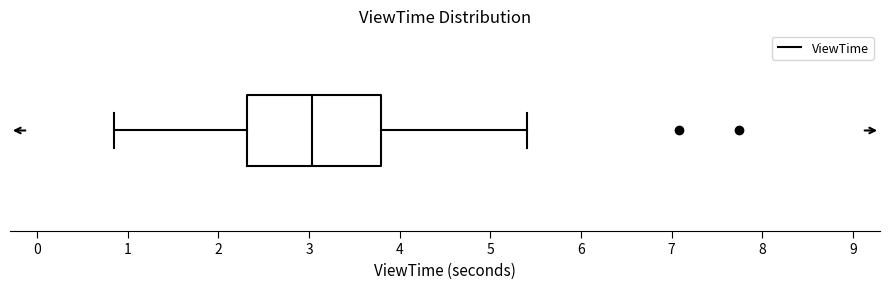

Read this box plot against the x-axis: the position of the median line, the range covered by the box, and the ends of both whiskers. The values are not printed on the chart, so give them approximately, as read against the axis.

median 3.0, box 2.3 to 3.8, whiskers 0.8 to 5.4